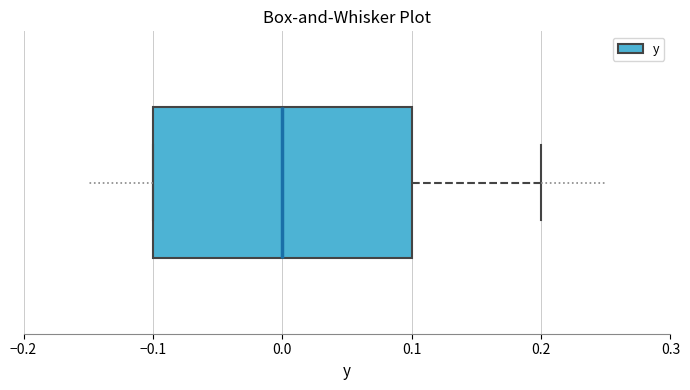

Where does the right whisker of the box end on the x-axis? The values are not printed on the chart, so give them approximately, as read against the axis.

0.2